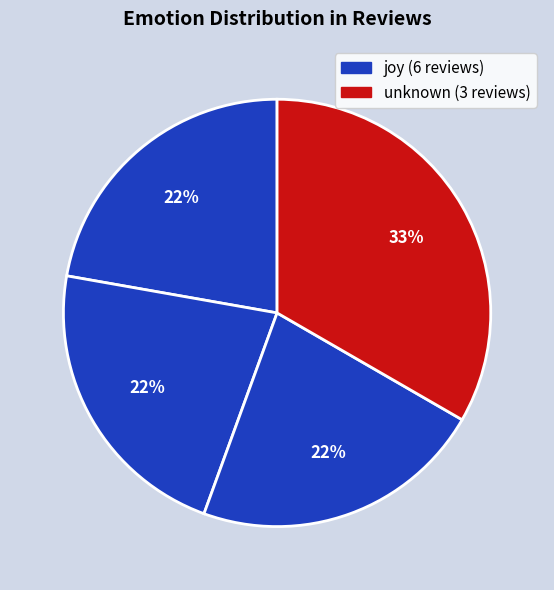

Count the number of slices in the pie.

4